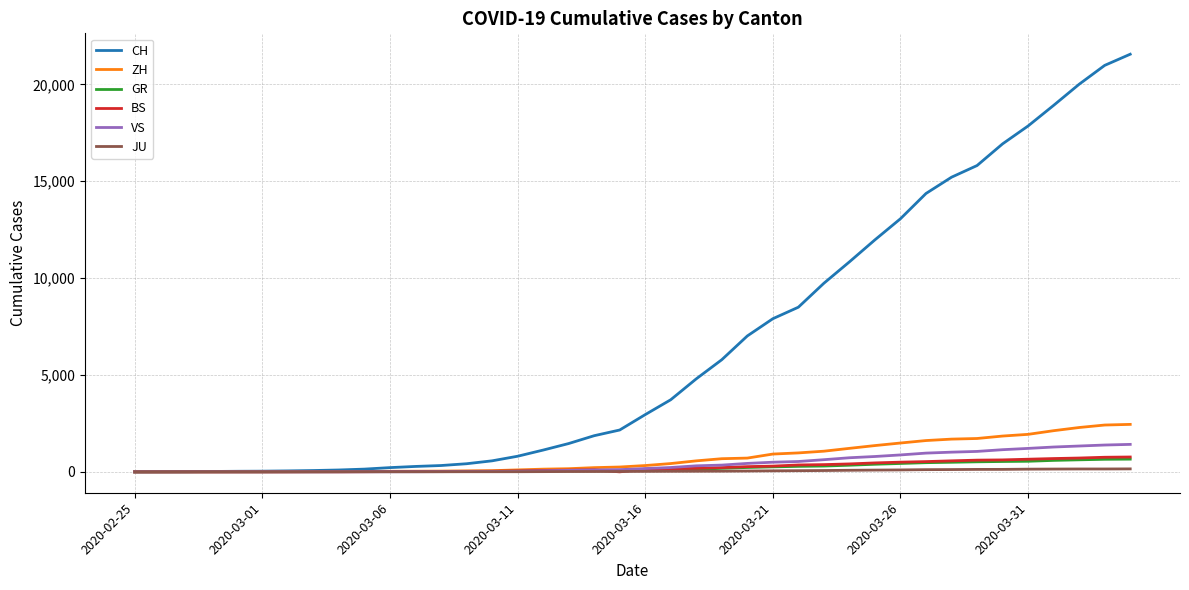

What is the maximum value shown in the chart?

21554